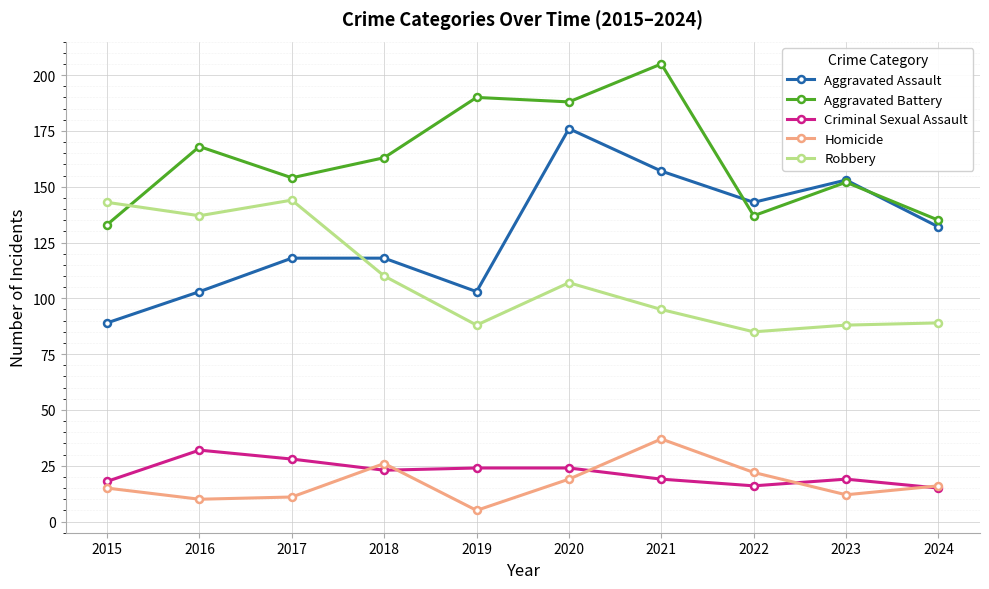

Reading left to right, what are all the values shown in this chart?

Aggravated Assault: 89	103	118	118	103	176	157	143	153	132
Aggravated Battery: 133	168	154	163	190	188	205	137	152	135
Criminal Sexual Assault: 18	32	28	23	24	24	19	16	19	15
Homicide: 15	10	11	26	5	19	37	22	12	16
Robbery: 143	137	144	110	88	107	95	85	88	89